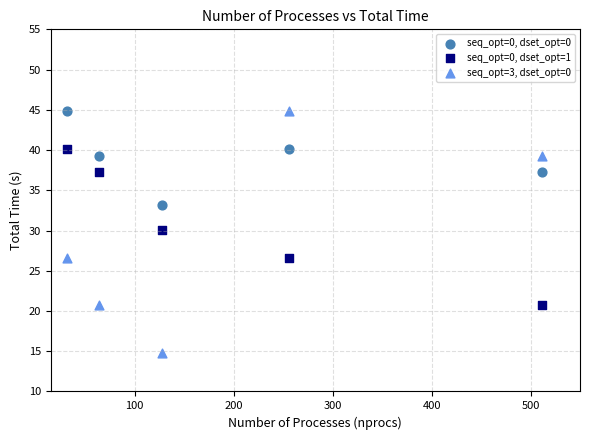

Across all data points, what is the range of X values (max minus min)?

480.0